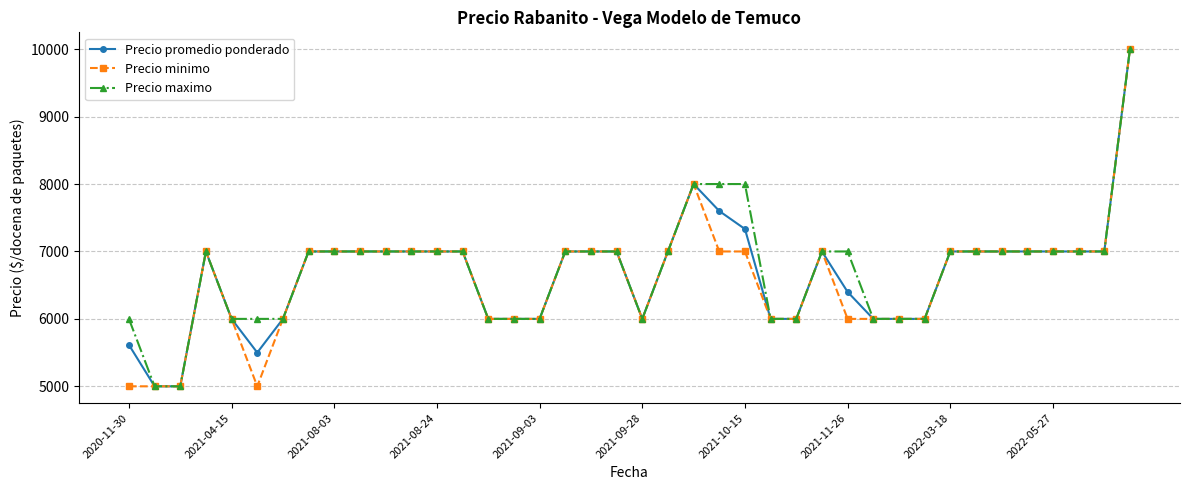

Reading right to left, list all the values displayed in this chart.

Precio promedio ponderado: 10000	7000	7000	7000	7000	7000	7000	7000	6000	6000	6000	6400	7000	6000	6000	7333	7600	8000	7000	6000	7000	7000	7000	6000	6000	6000	7000	7000	7000	7000	7000	7000	7000	6000	5500	6000	7000	5000	5000	5615
Precio minimo: 10000	7000	7000	7000	7000	7000	7000	7000	6000	6000	6000	6000	7000	6000	6000	7000	7000	8000	7000	6000	7000	7000	7000	6000	6000	6000	7000	7000	7000	7000	7000	7000	7000	6000	5000	6000	7000	5000	5000	5000
Precio maximo: 10000	7000	7000	7000	7000	7000	7000	7000	6000	6000	6000	7000	7000	6000	6000	8000	8000	8000	7000	6000	7000	7000	7000	6000	6000	6000	7000	7000	7000	7000	7000	7000	7000	6000	6000	6000	7000	5000	5000	6000